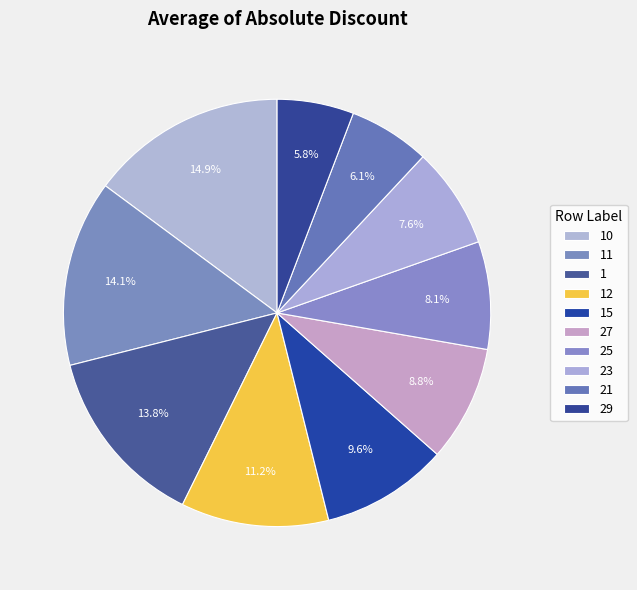

True or false: 1 accounts for 8% of the total.

False